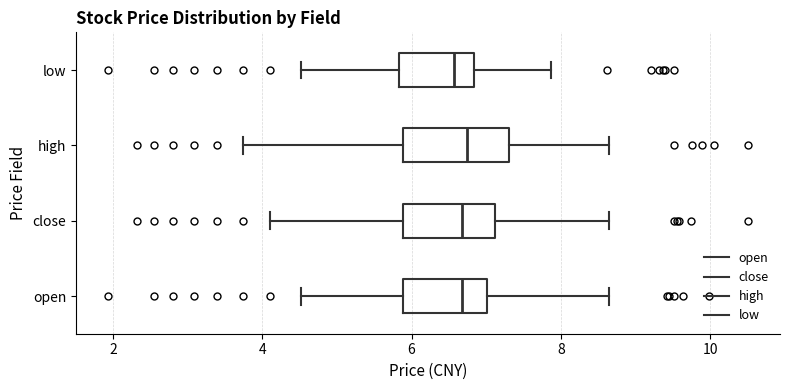

Where does the right whisker of the box for low end on the x-axis? The values are not printed on the chart, so give them approximately, as read against the axis.

7.8